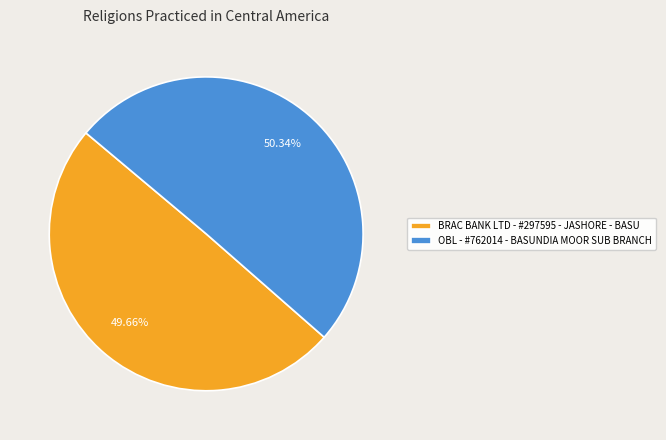

How many slices are in this pie chart?

2